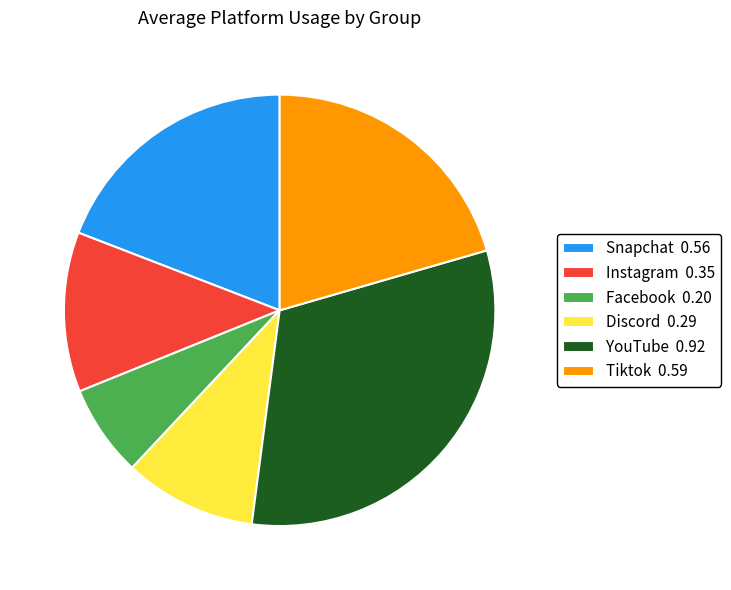

Combined, do Discord and Tiktok account for over 50%?

No